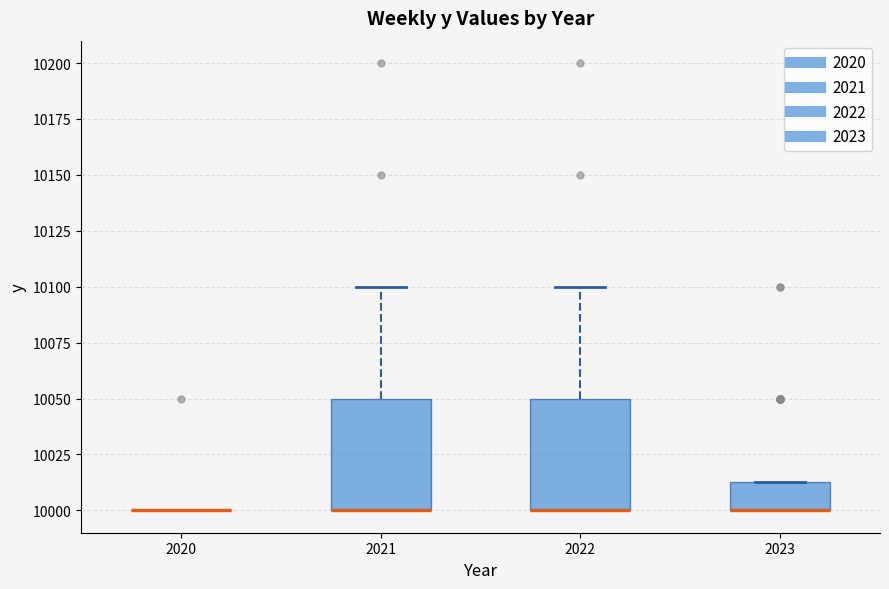

Reading left to right, read every box against the y-axis: the position of its median line, the range the box covers, and the ends of its whiskers. The values are not printed on the chart, so give them approximately, as read against the axis.

2020: box collapsed to a line at 10000, whiskers 10000 to 10000
2021: median 10000 (drawn on the box's lower edge), box 10000 to 10050, whiskers 10000 to 10100
2022: median 10000 (drawn on the box's lower edge), box 10000 to 10050, whiskers 10000 to 10100
2023: median 10000 (drawn on the box's lower edge), box 10000 to 10015, whiskers 10000 to 10015